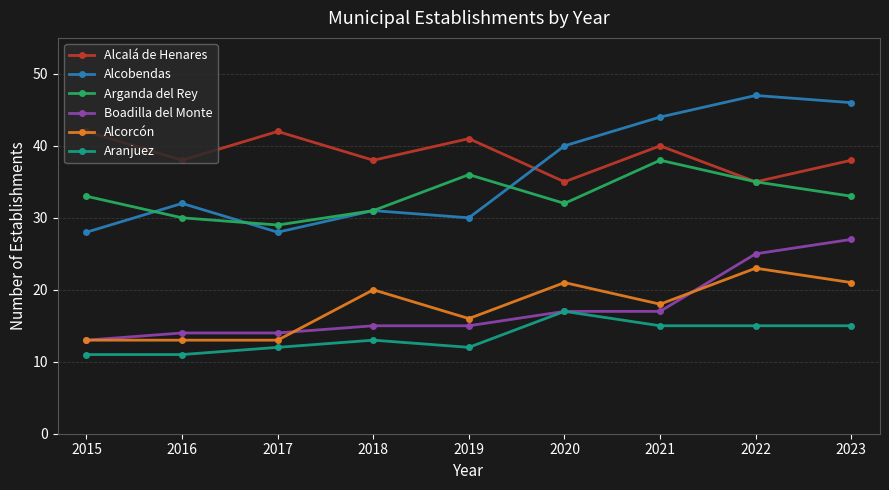

How many lines are shown in the chart?

6